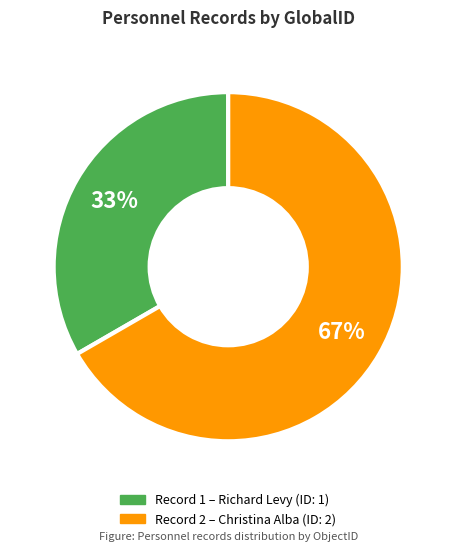

Is there a majority slice in this chart?

Yes